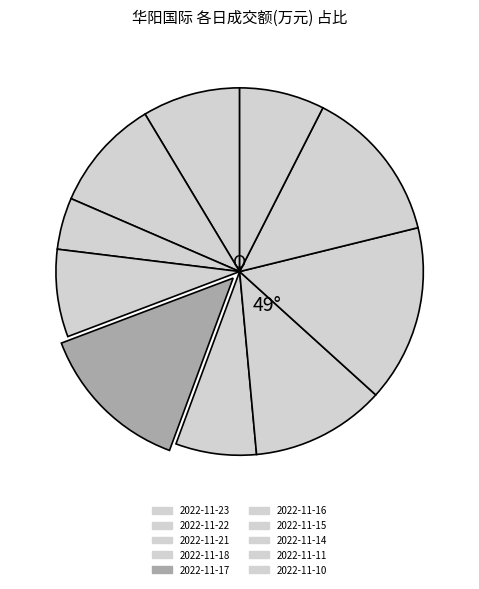

How many segments does this pie chart have?

10